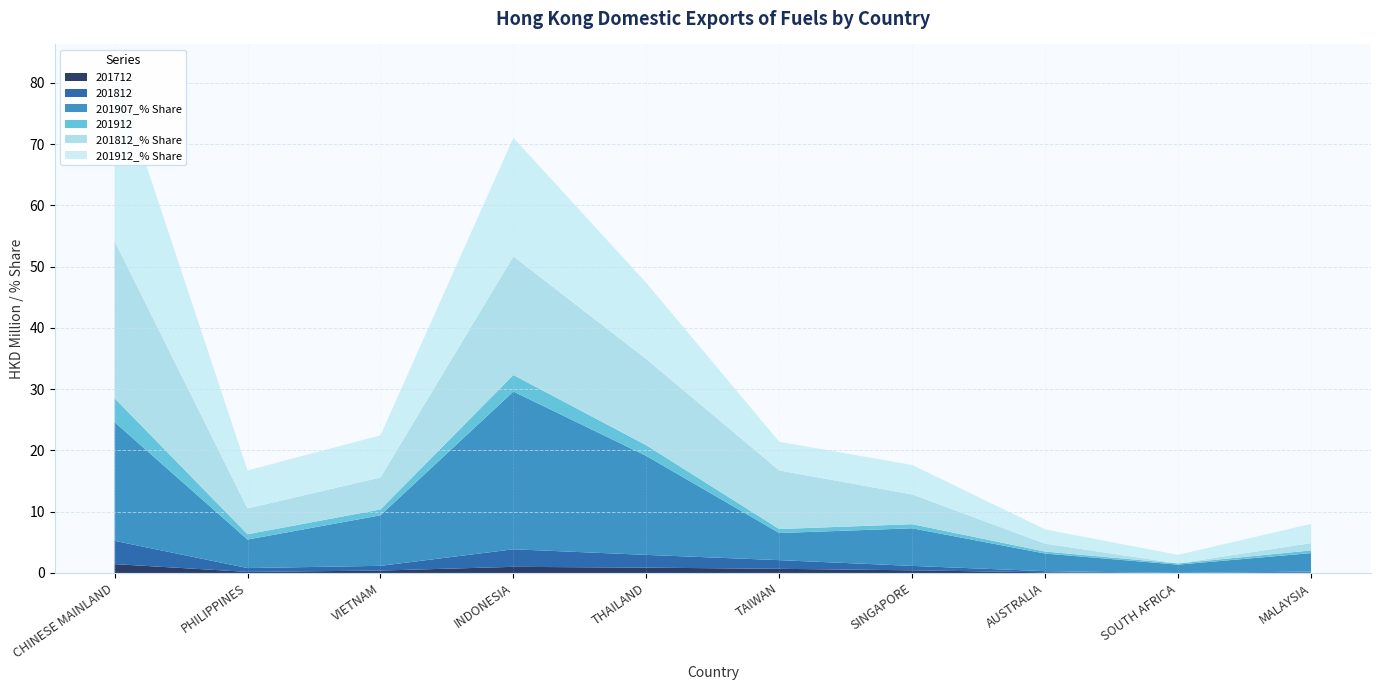

Reading left to right, transcribe all the data shown in this chart.

201912_% Share: CHINESE MAINLAND=28.0	PHILIPPINES=6.2	VIETNAM=6.9	INDONESIA=19.4	THAILAND=12.4	TAIWAN=4.7	SINGAPORE=4.8	AUSTRALIA=2.3	SOUTH AFRICA=1.4	MALAYSIA=3.1
201912: CHINESE MAINLAND=3.9	PHILIPPINES=0.9	VIETNAM=1.0	INDONESIA=2.7	THAILAND=1.7	TAIWAN=0.7	SINGAPORE=0.7	AUSTRALIA=0.3	SOUTH AFRICA=0.2	MALAYSIA=0.4
201812_% Share: CHINESE MAINLAND=25.7	PHILIPPINES=4.2	VIETNAM=5.2	INDONESIA=19.4	THAILAND=14.1	TAIWAN=9.6	SINGAPORE=4.9	AUSTRALIA=1.3	SOUTH AFRICA=0.0	MALAYSIA=1.2
201812: CHINESE MAINLAND=3.8	PHILIPPINES=0.6	VIETNAM=0.8	INDONESIA=2.9	THAILAND=2.1	TAIWAN=1.4	SINGAPORE=0.7	AUSTRALIA=0.2	SOUTH AFRICA=0.0	MALAYSIA=0.2
201907_% Share: CHINESE MAINLAND=19.4	PHILIPPINES=4.7	VIETNAM=8.2	INDONESIA=25.7	THAILAND=16.2	TAIWAN=4.4	SINGAPORE=6.1	AUSTRALIA=2.9	SOUTH AFRICA=1.4	MALAYSIA=3.0
201712: CHINESE MAINLAND=1.4	PHILIPPINES=0.2	VIETNAM=0.4	INDONESIA=1.0	THAILAND=0.9	TAIWAN=0.7	SINGAPORE=0.4	AUSTRALIA=0.1	SOUTH AFRICA=0.0	MALAYSIA=0.1